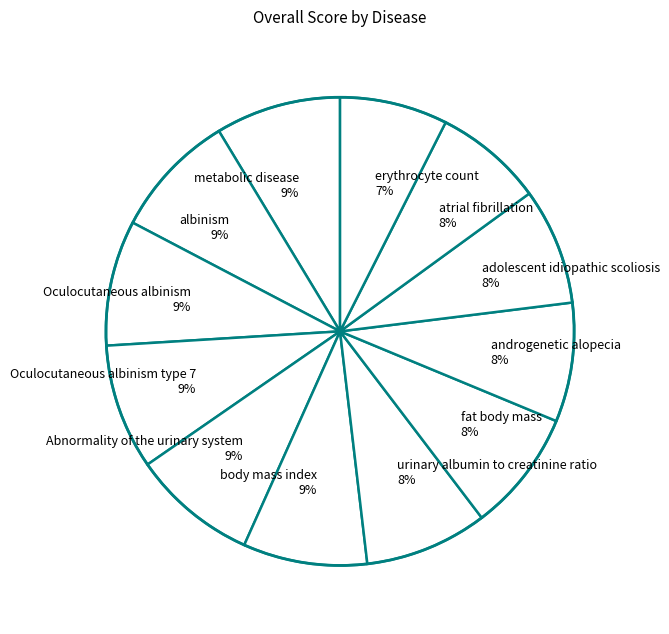

Which has a higher value, albinism or atrial fibrillation?

albinism